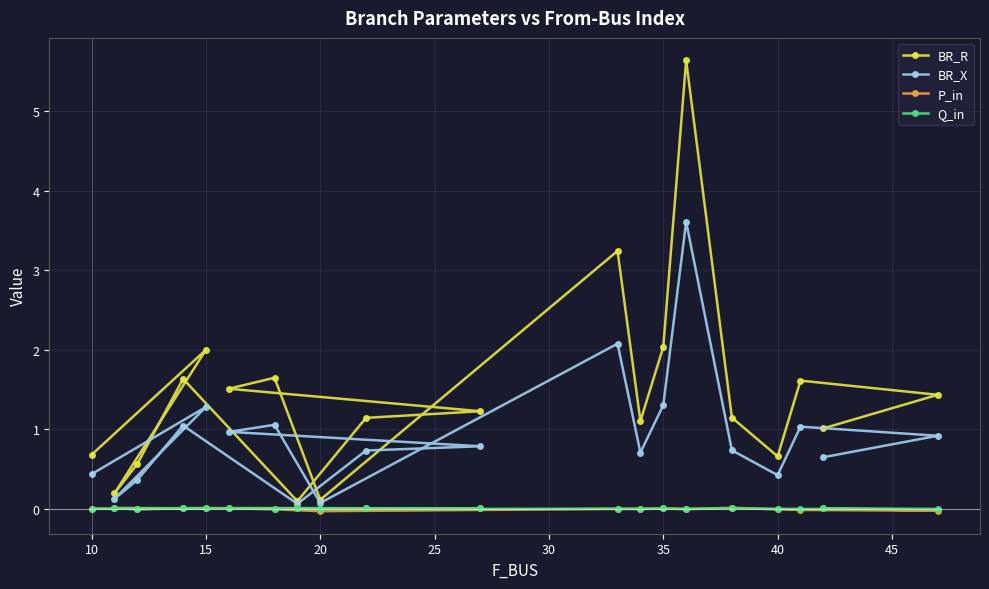

Which series has the widest spread of values?

BR_R